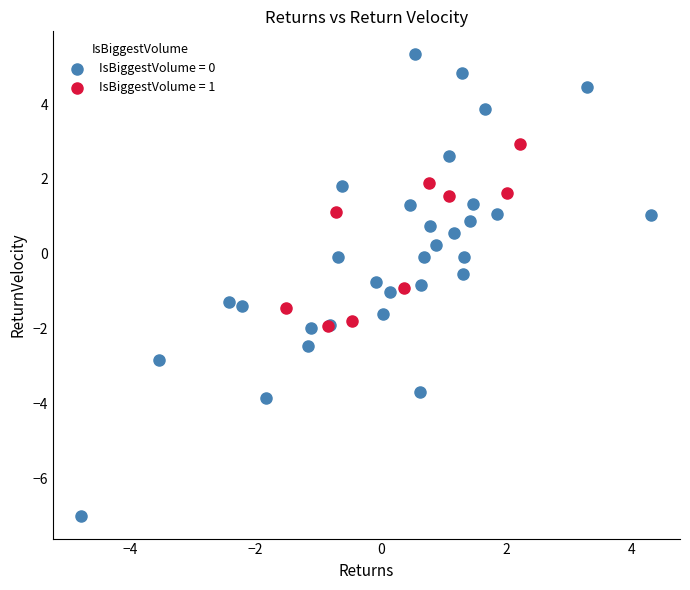

Which series contains the highest Y value?

IsBiggestVolume = 0